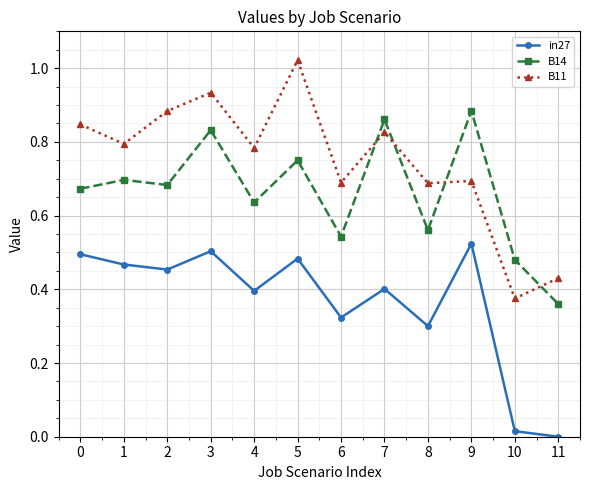

What is the sum of all B14 values?

8.0